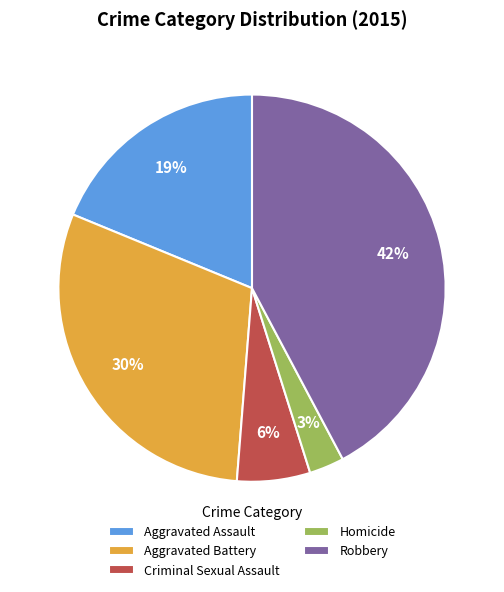

To the nearest percent, what is the combined percentage of Aggravated Battery and Aggravated Assault?

49%